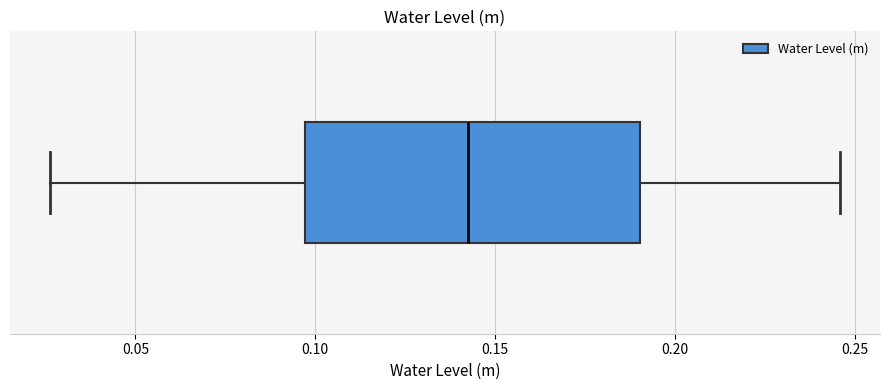

Transcribe this box plot: give where the median line is, the range the box spans, and where the two whiskers end, as read against the x-axis. The values are not printed on the chart, so give them approximately, as read against the axis.

median 0.140, box 0.095 to 0.190, whiskers 0.025 to 0.245